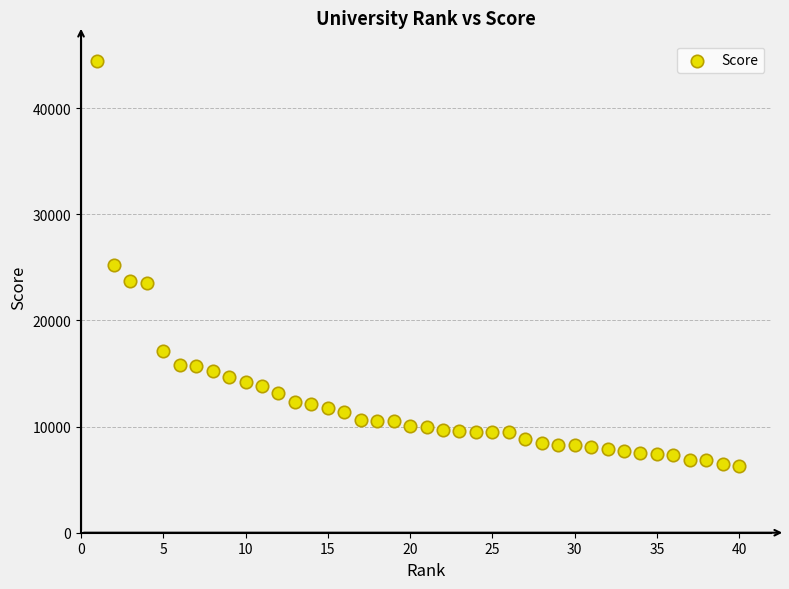

What is the range of X values (max minus min)?

39